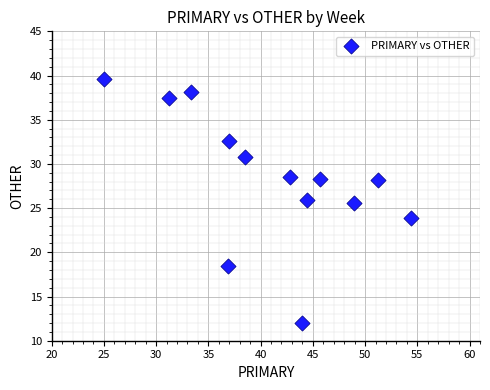

What Y value in the scatter plot is closest to 25?

25.5